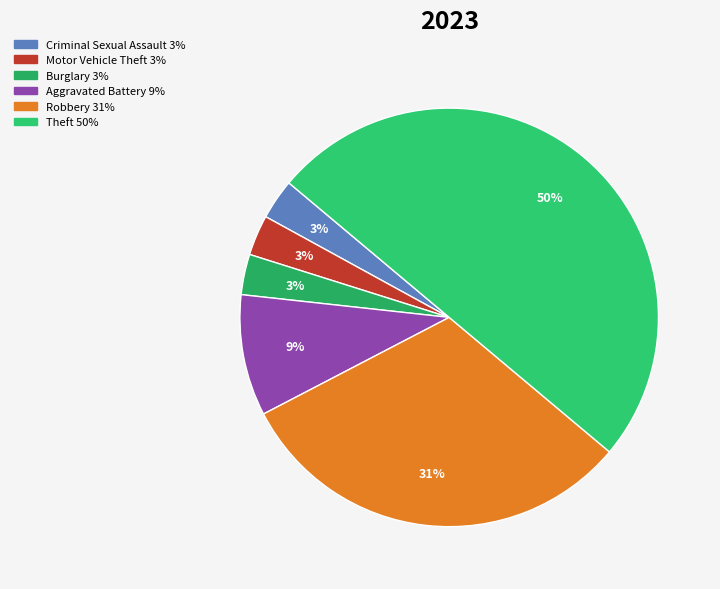

True or false: Criminal Sexual Assault accounts for 16% of the total.

False